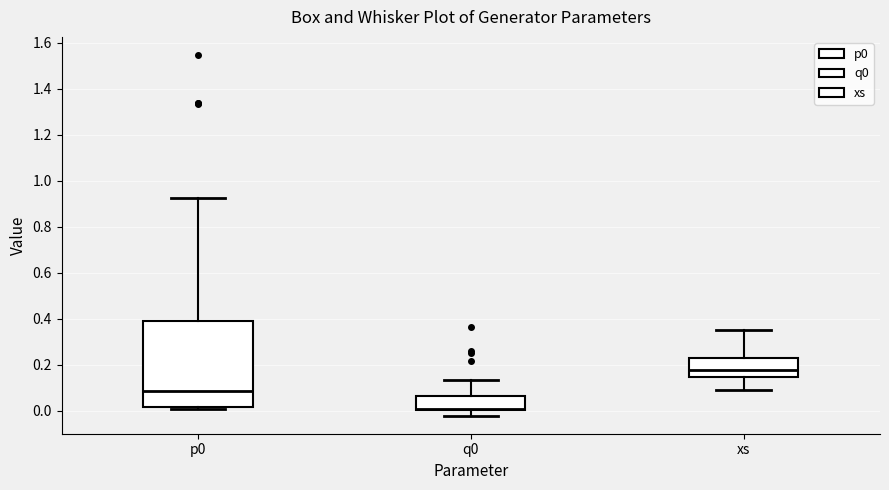

Where is the lower edge of the box for q0 on the y-axis? The values are not printed on the chart, so give them approximately, as read against the axis.

0.00